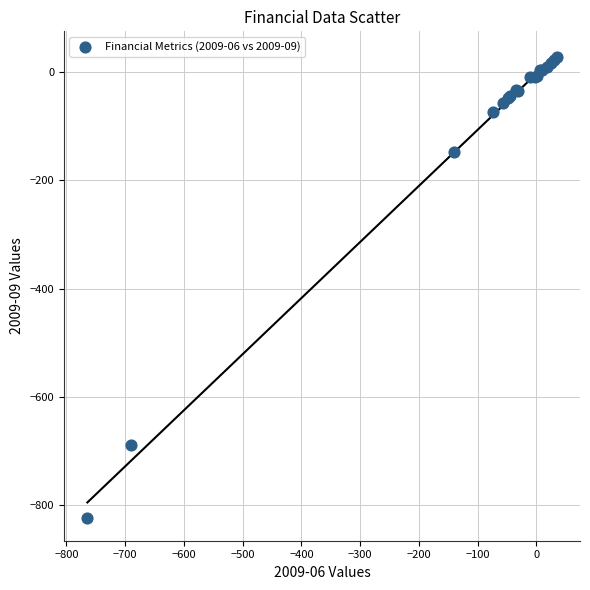

What Y value in the scatter plot is closest to -397?

-148.4